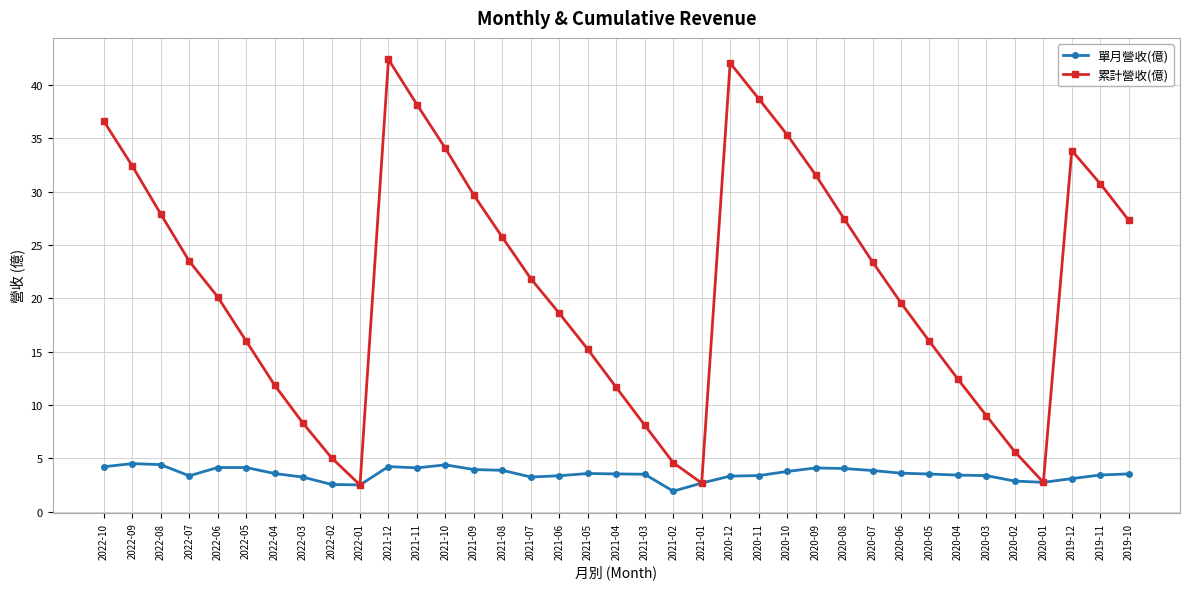

Which series changed the most between 2022-04 and 2020-08?

累計營收(億)